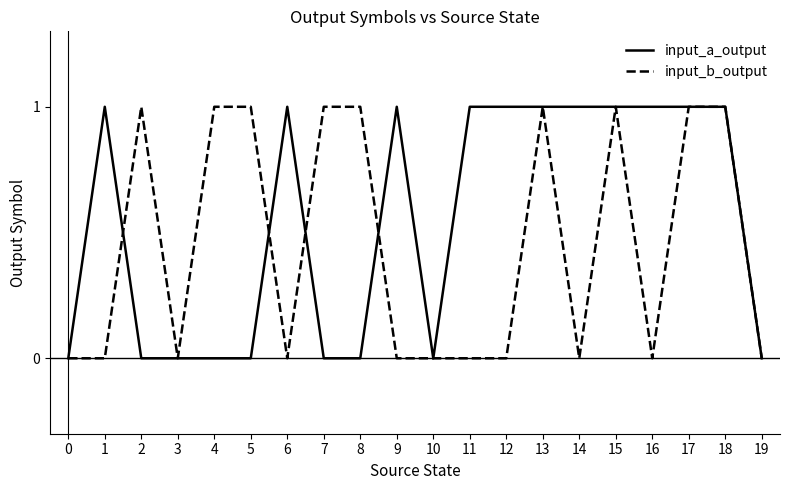

Which series has the largest total across all categories?

input_a_output